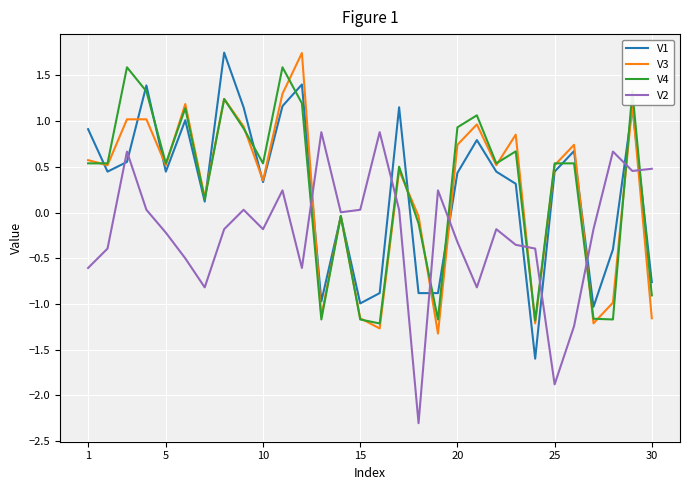

After their last crossing, which series has the higher values: V2 or V1?

V2